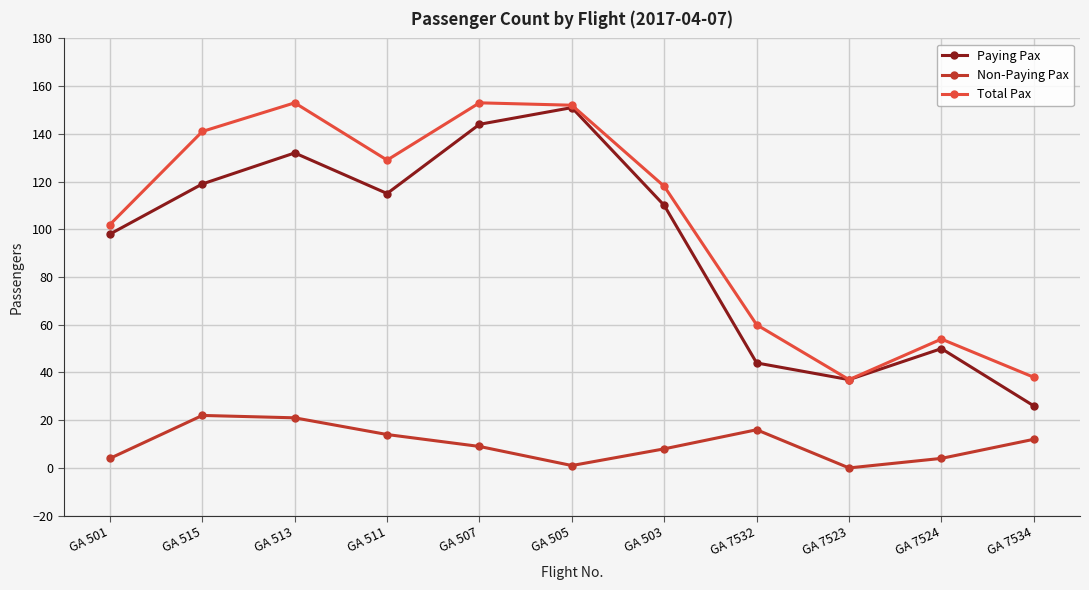

True or false: Non-Paying Pax has more than 0 interior local peaks.

True